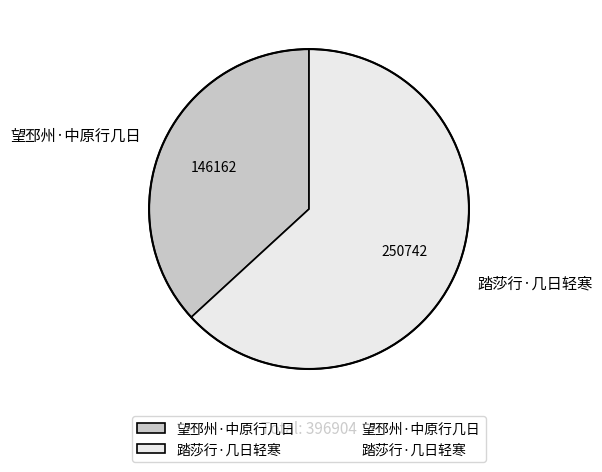

Do 踏莎行·几日轻寒 and 望邳州·中原行几日 together represent more than half of the pie?

Yes